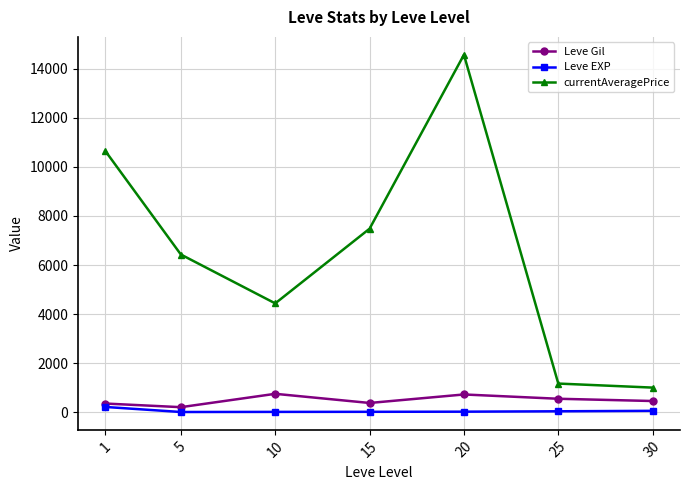

True or false: Leve EXP and currentAveragePrice cross at least once.

False